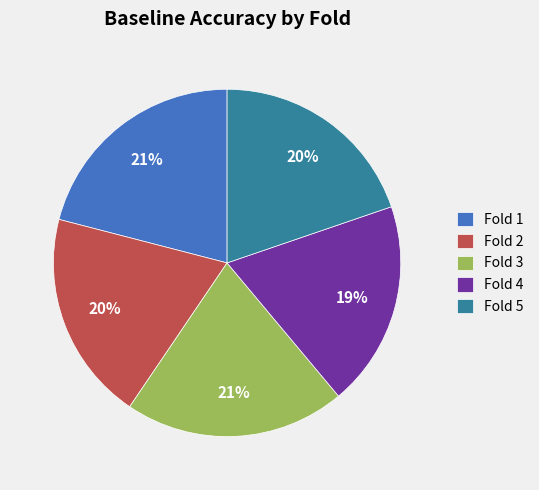

True or false: Fold 5 accounts for 9% of the total.

False